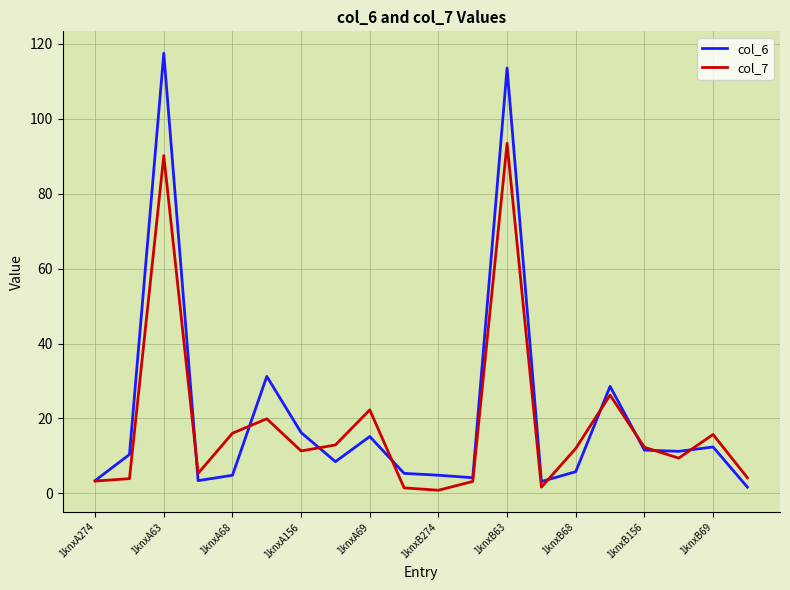

What is the average value of the col_7 series?

18.3